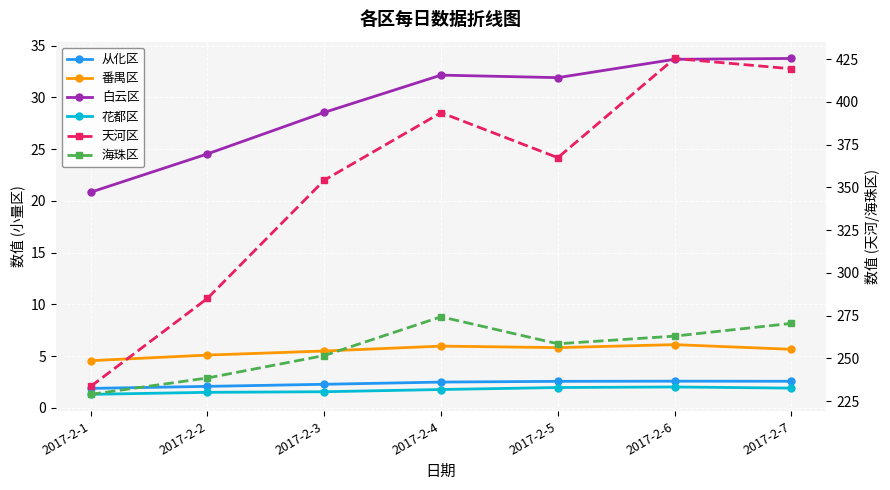

True or false: 海珠区 and 番禺区 cross at least once.

False